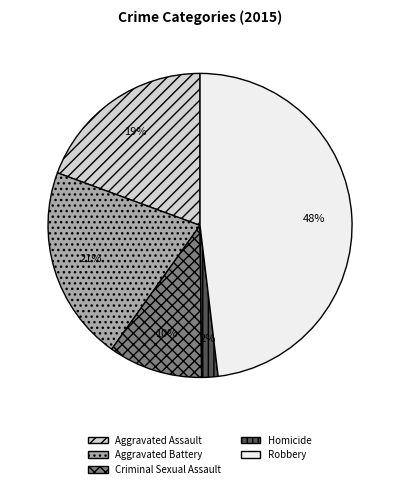

To the nearest percent, what portion does Criminal Sexual Assault represent?

10%